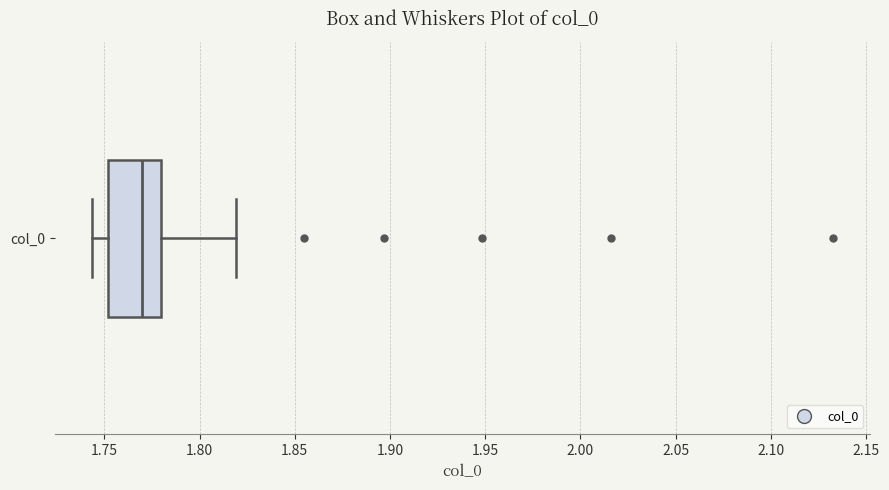

Read this box plot against the x-axis: the position of the median line, the range covered by the box, and the ends of both whiskers. The values are not printed on the chart, so give them approximately, as read against the axis.

median 1.770, box 1.750 to 1.780, whiskers 1.745 to 1.820